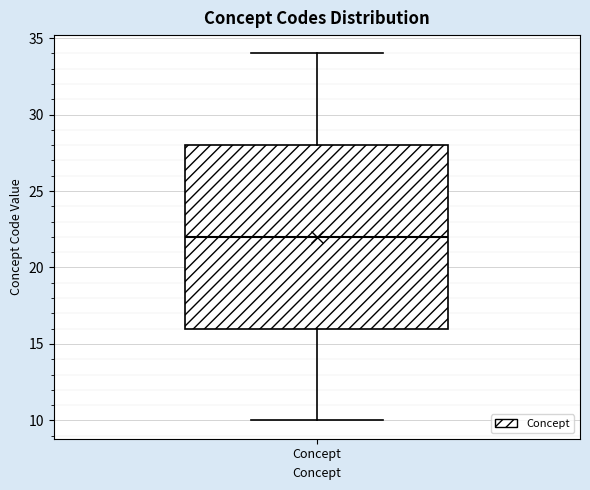

Transcribe this box plot: give where the median line is, the range the box spans, and where the two whiskers end, as read against the y-axis. The values are not printed on the chart, so give them approximately, as read against the axis.

median 22, box 16 to 28, whiskers 10 to 34